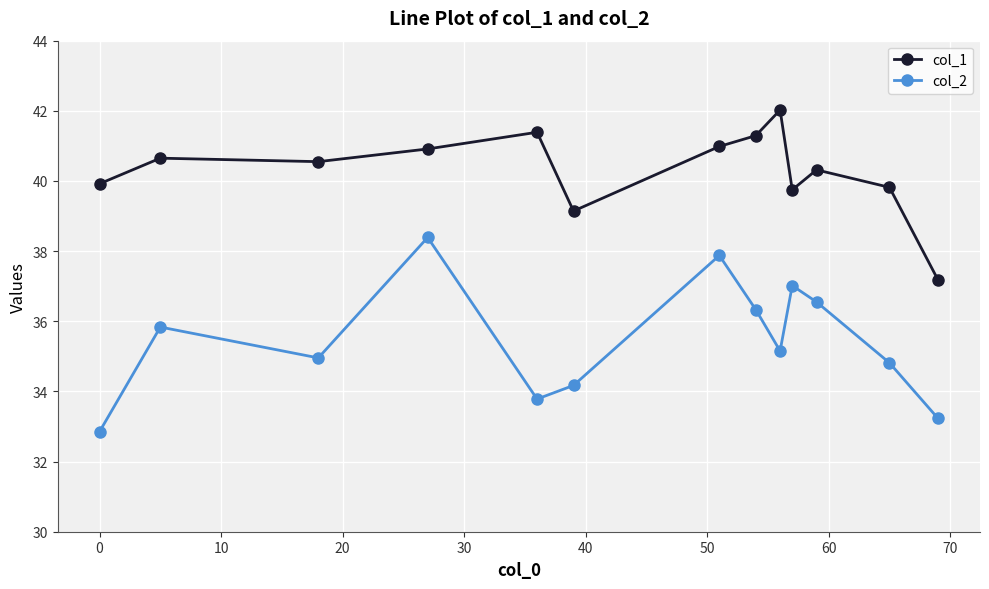

Is this an area chart (filled region under the line)?

No